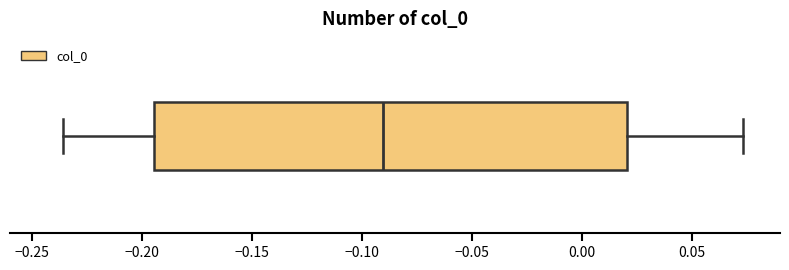

Where is the right edge of the box on the x-axis? The values are not printed on the chart, so give them approximately, as read against the axis.

0.020